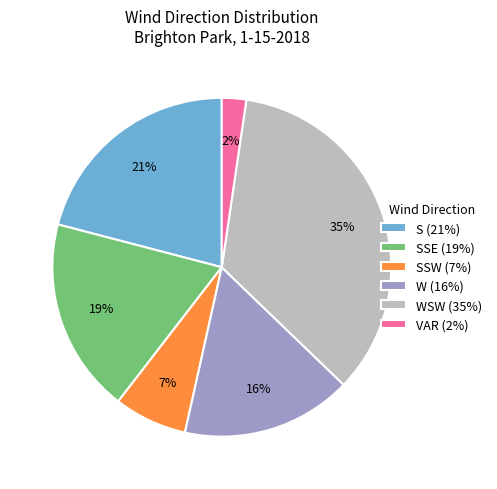

To the nearest percent, what portion does WSW (35%) represent?

35%